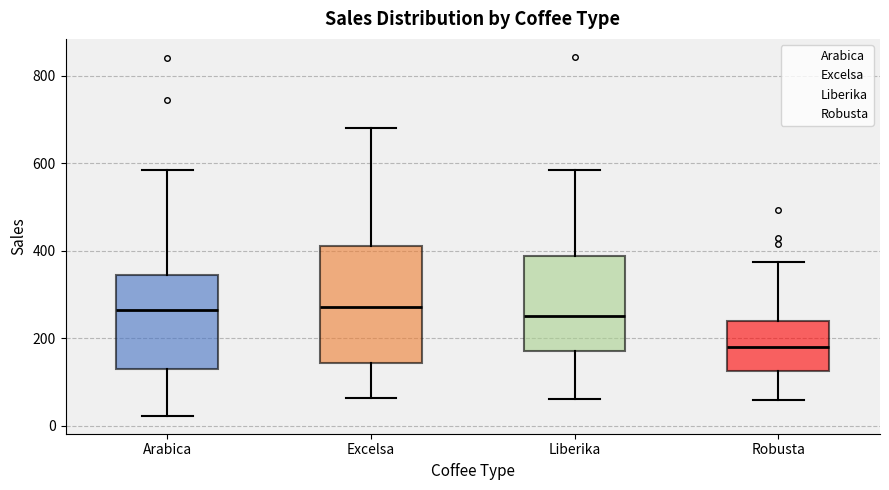

Where is the lower edge of the box for Liberika on the y-axis? The values are not printed on the chart, so give them approximately, as read against the axis.

180